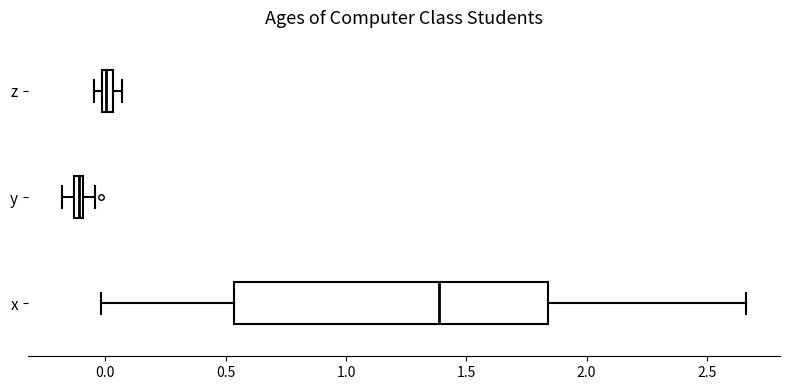

Comparing the boxes themselves (not the whiskers), which one is the widest?

x